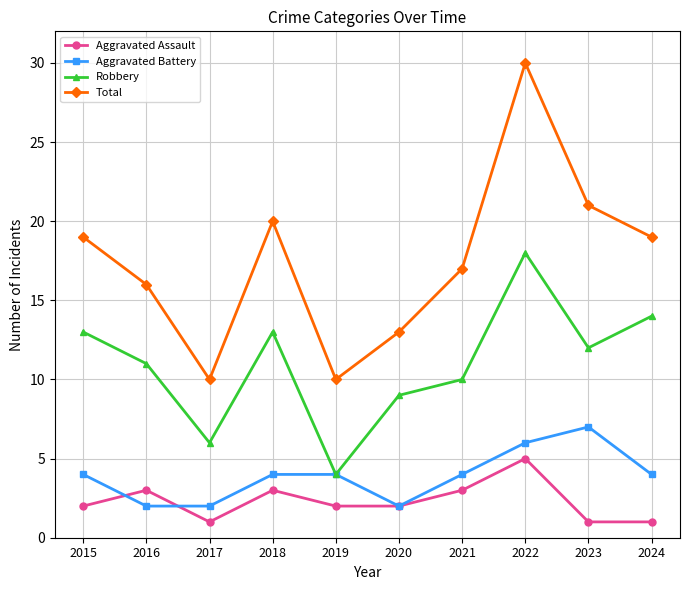

How many values in the Total series are below 19?

5